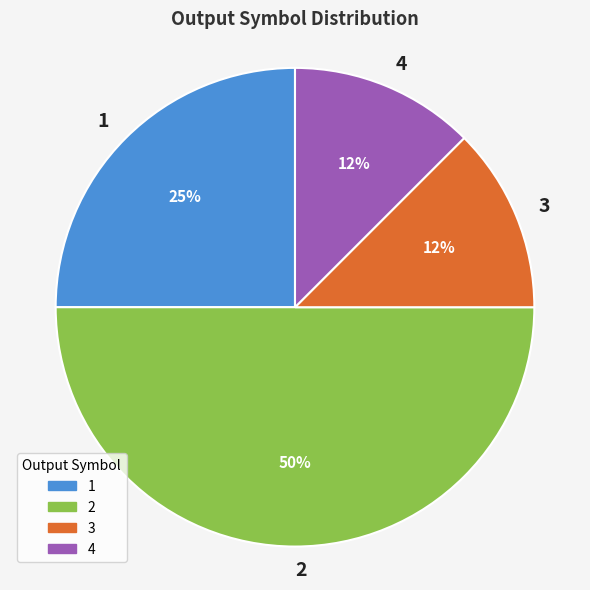

How many slices are in this pie chart?

4